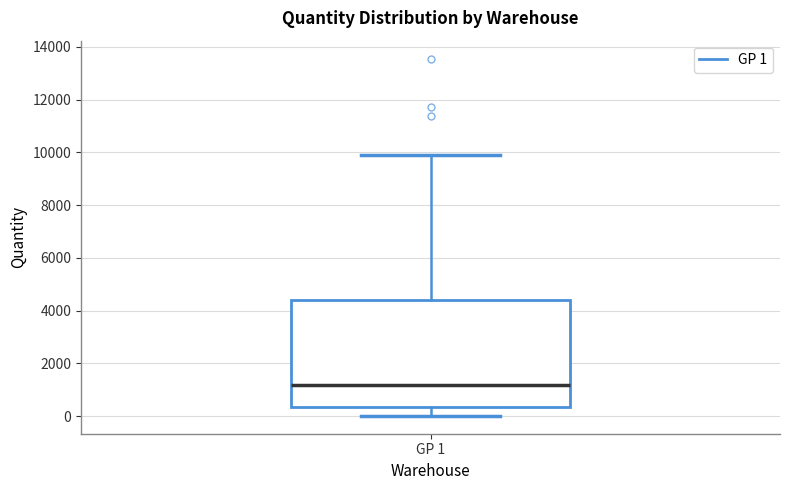

Read this box plot against the y-axis: the position of the median line, the range covered by the box, and the ends of both whiskers. The values are not printed on the chart, so give them approximately, as read against the axis.

median 1200, box 400 to 4400, whiskers 0 to 9800